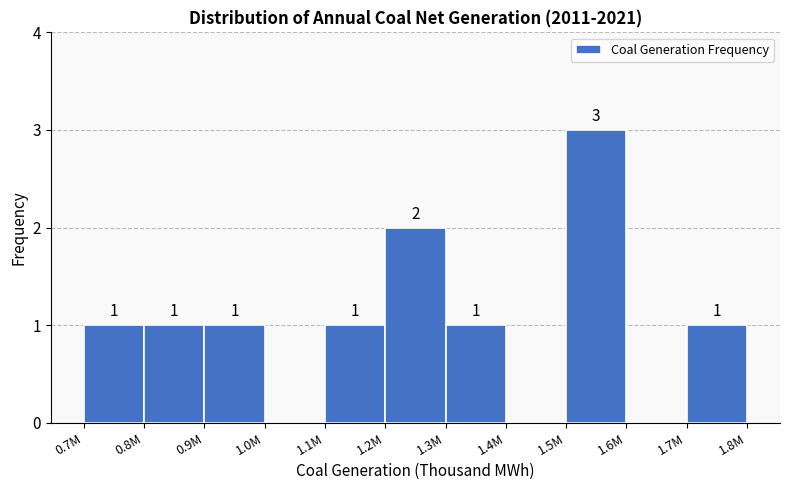

Reading left to right, list all the values displayed in this chart.

0.7M=1	0.8M=1	0.9M=1	1.0M=0	1.1M=1	1.2M=2	1.3M=1	1.4M=0	1.5M=3	1.6M=0	1.7M=1